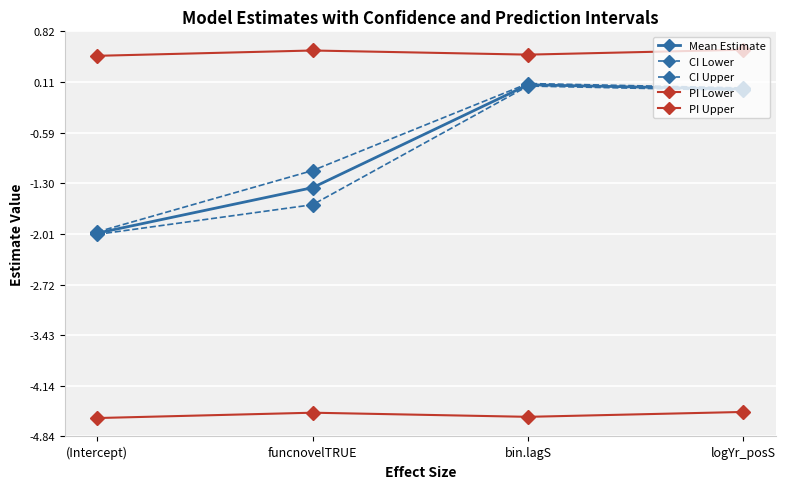

How many lines are shown in the chart?

5